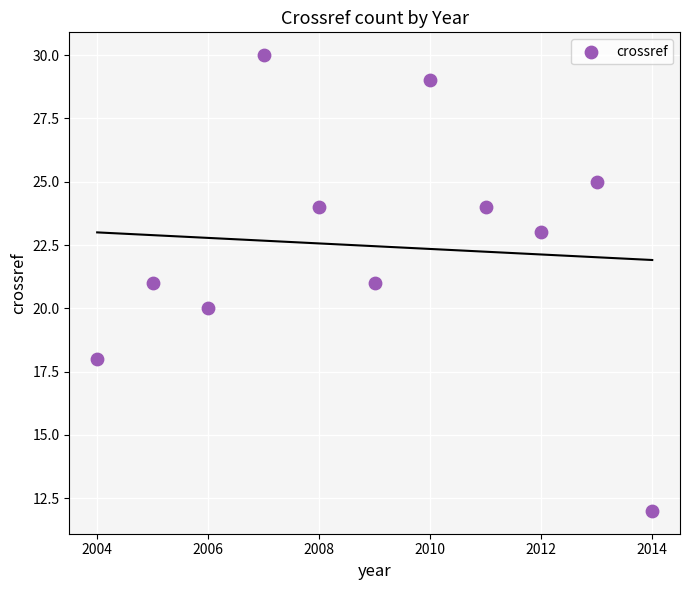

What is the range of Y values (max minus min)?

18